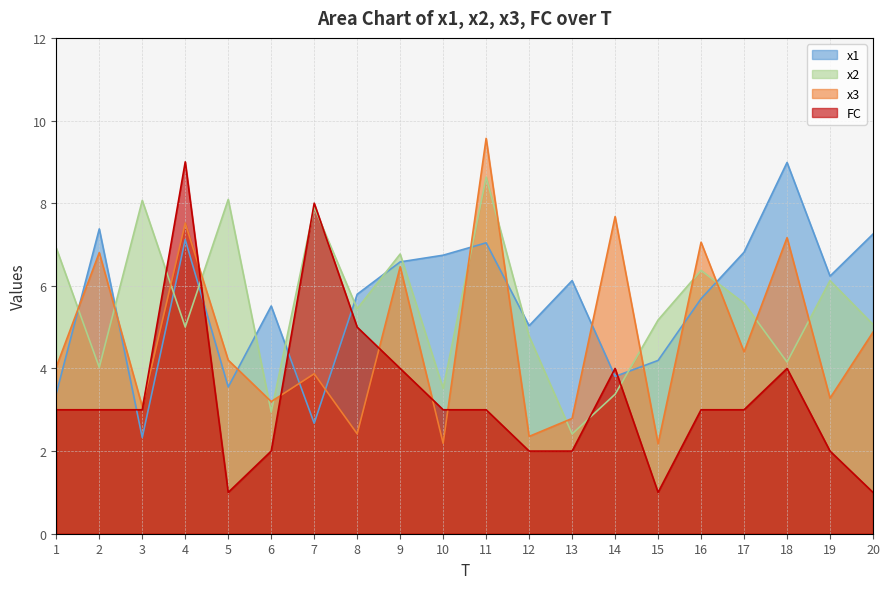

At which category does FC reach its first local valley?

5